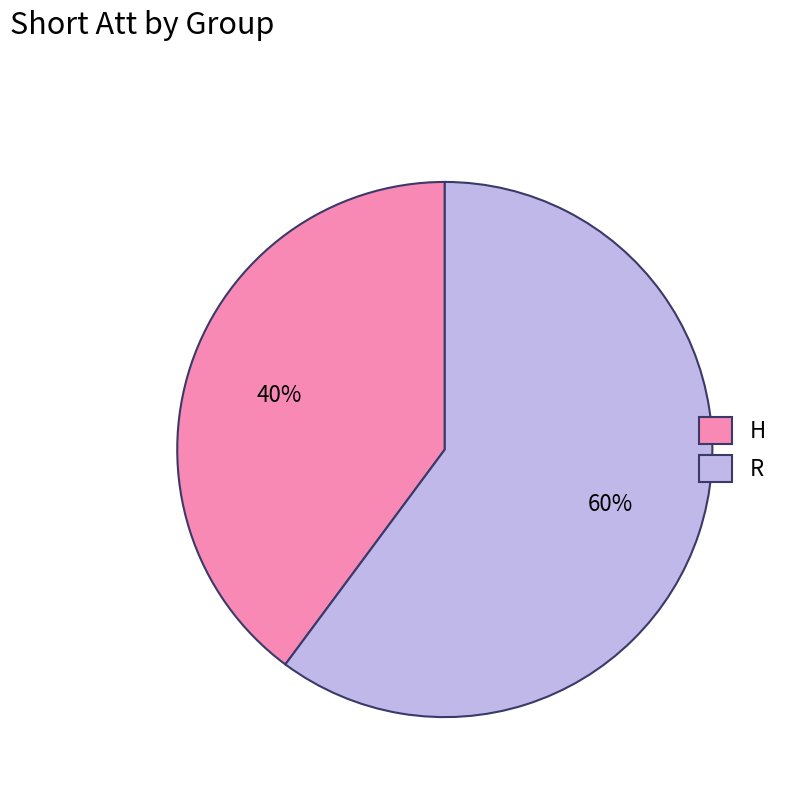

Which slice is the largest?

R